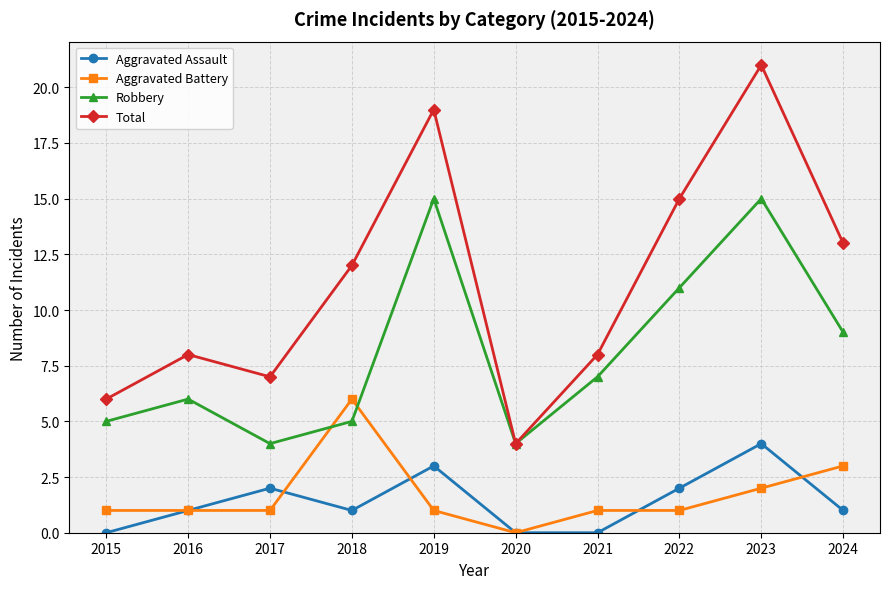

What is the difference between the highest and lowest values at 2022?

14